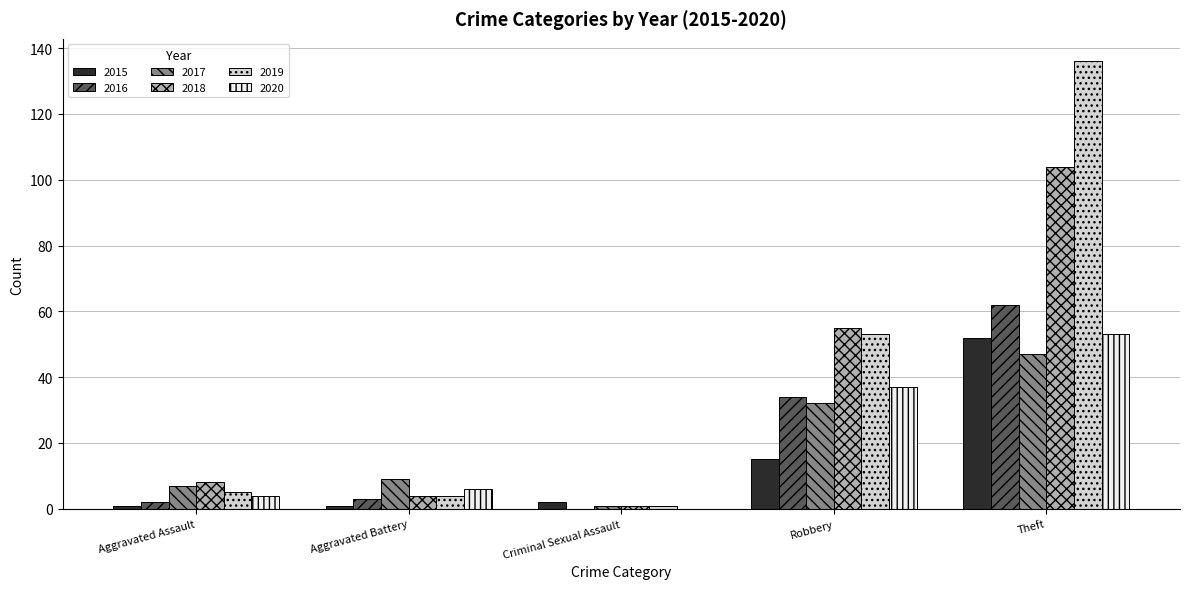

What is the sum of all 2018 values?

172